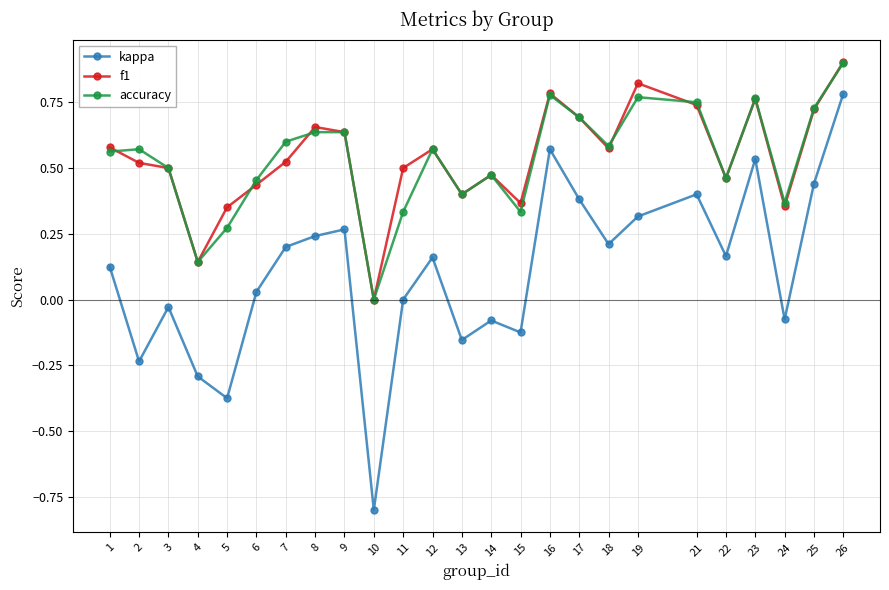

What is the minimum value for kappa?

-0.8